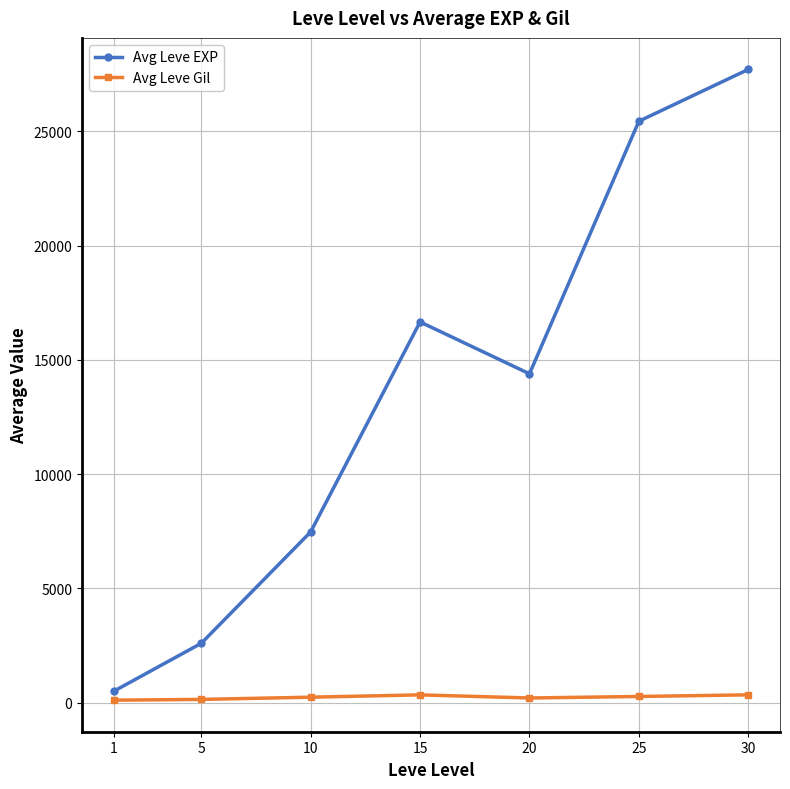

What is the total value across all series at 10?

7720